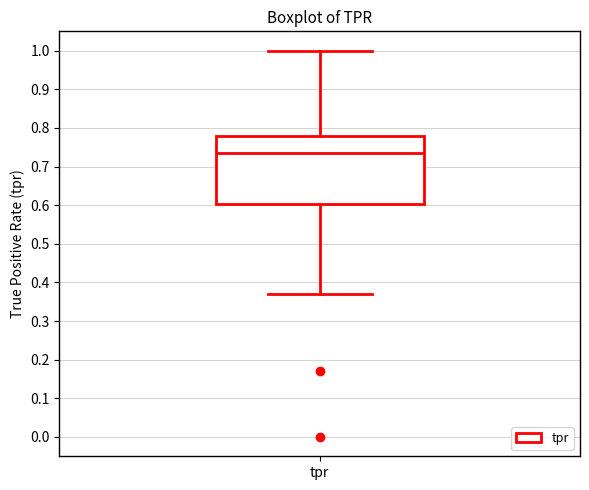

Read this box plot against the y-axis: the position of the median line, the range covered by the box, and the ends of both whiskers. The values are not printed on the chart, so give them approximately, as read against the axis.

median 0.74, box 0.60 to 0.78, whiskers 0.37 to 1.00